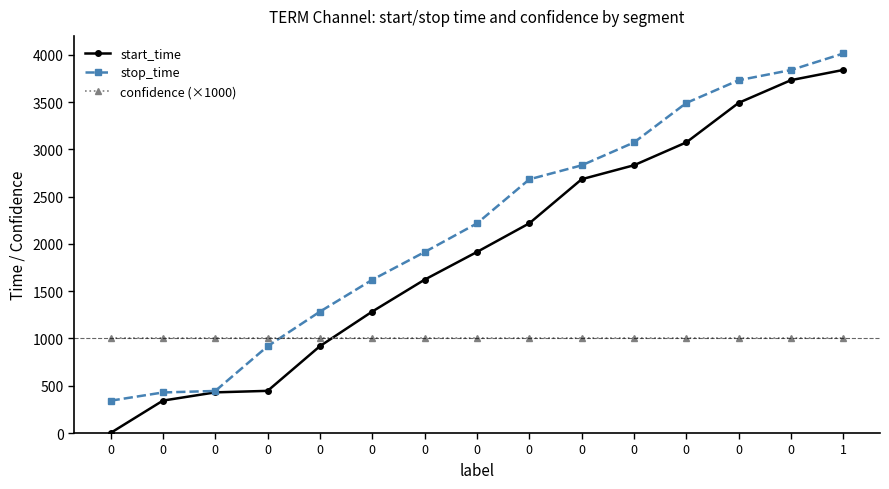

Is it true that start_time equals 671 at 0?

False